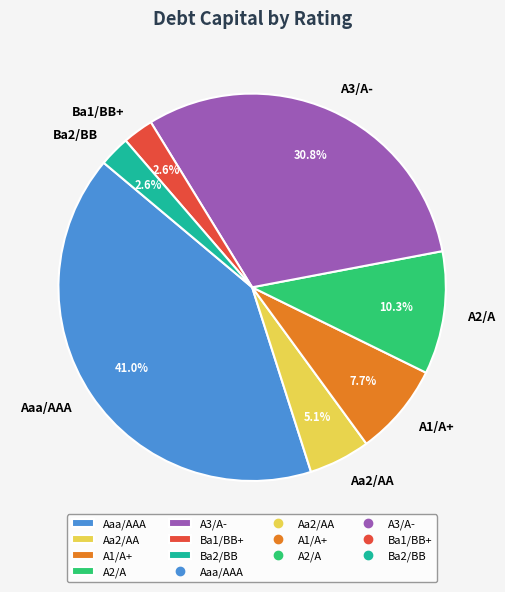

What percentage is the Ba2/BB slice, to the nearest percent?

3%